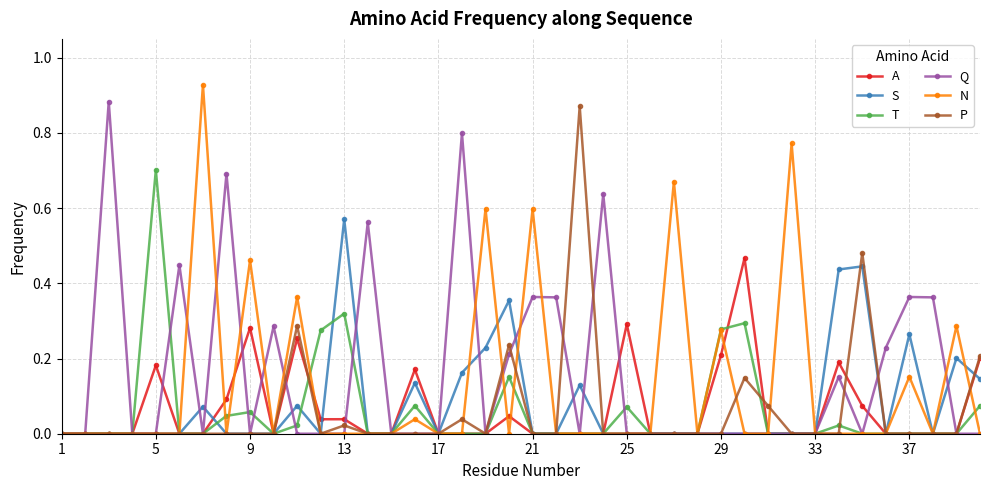

True or false: A has more than 1 points higher than both neighbors.

True